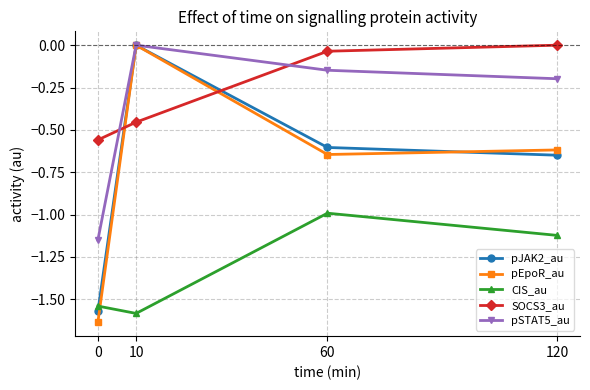

What is the difference between the maximum and minimum values in the pSTAT5_au series?

1.2